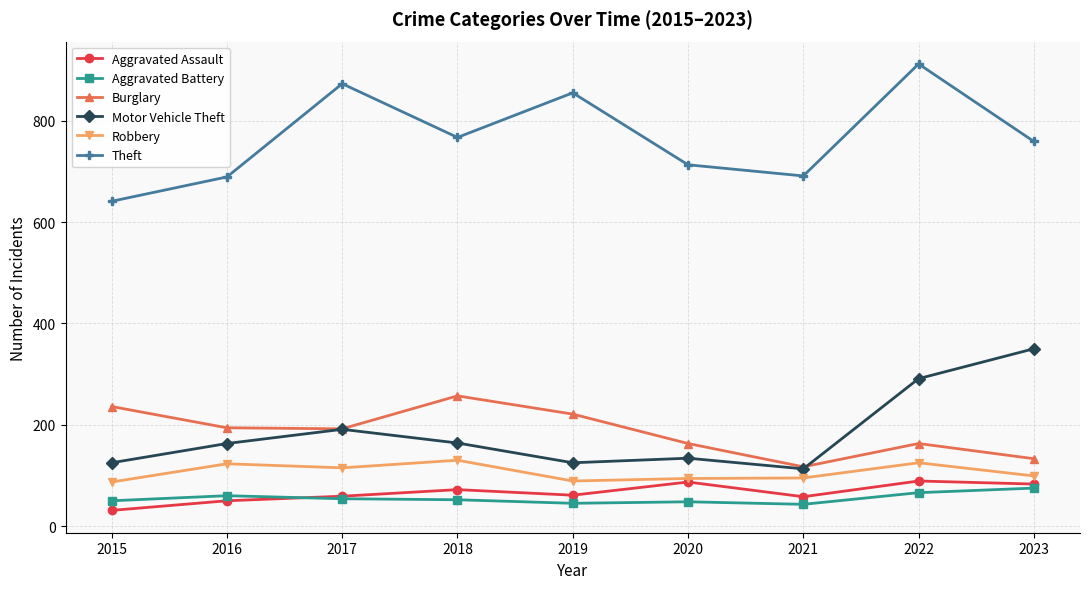

What are all the series names shown in the legend?

Aggravated Assault, Aggravated Battery, Burglary, Motor Vehicle Theft, Robbery, Theft